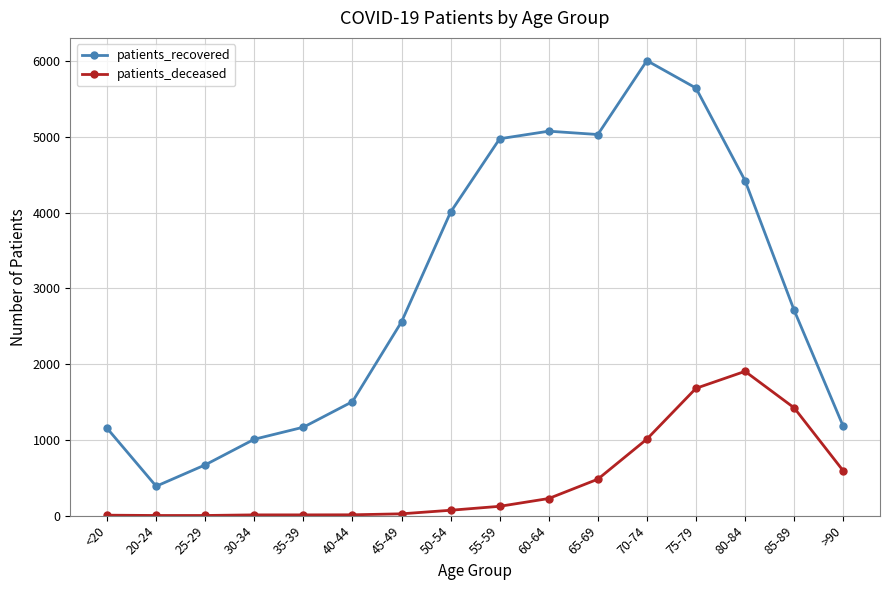

In patients_recovered, how many points are higher than both neighbors (excluding endpoints)?

2